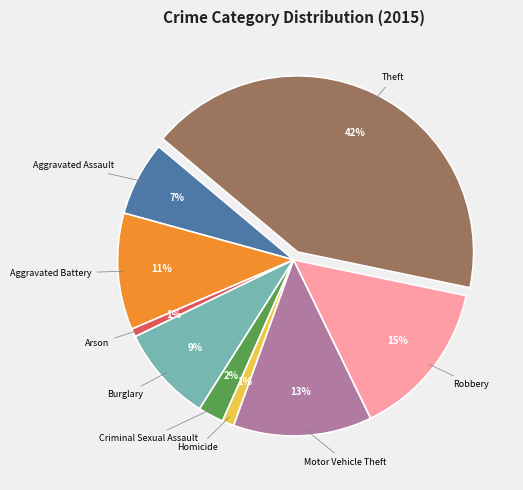

Is there a majority slice in this chart?

No